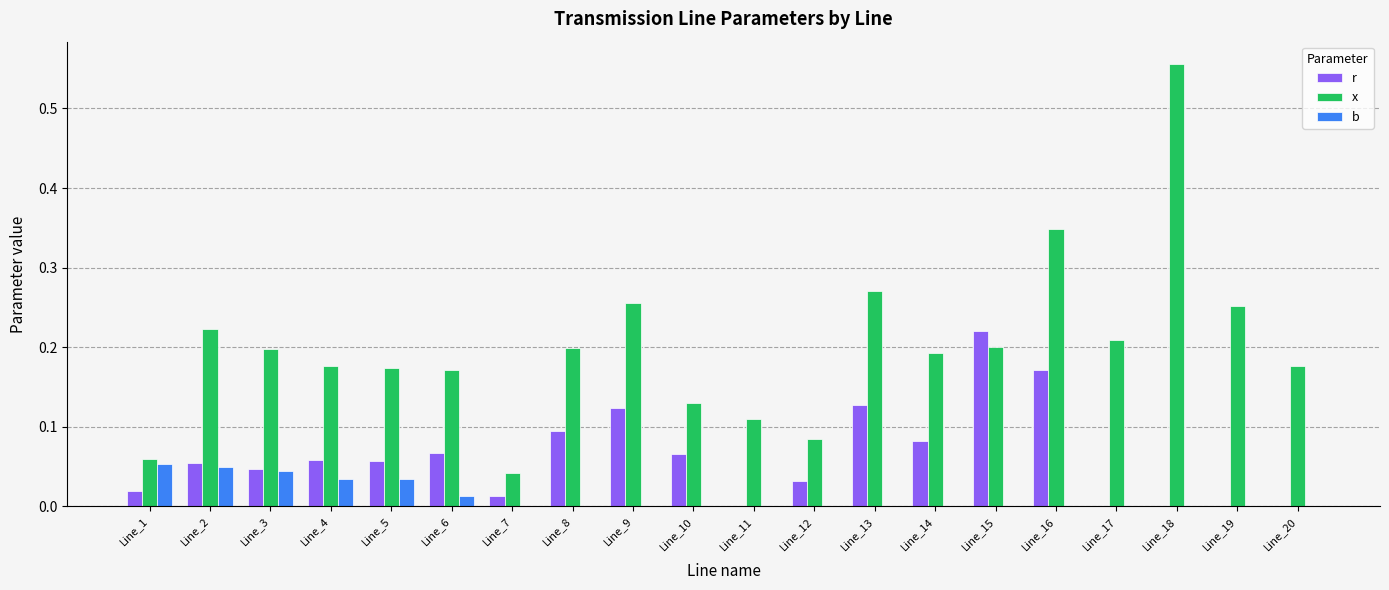

At which category is the sum across all series the highest?

Line_18